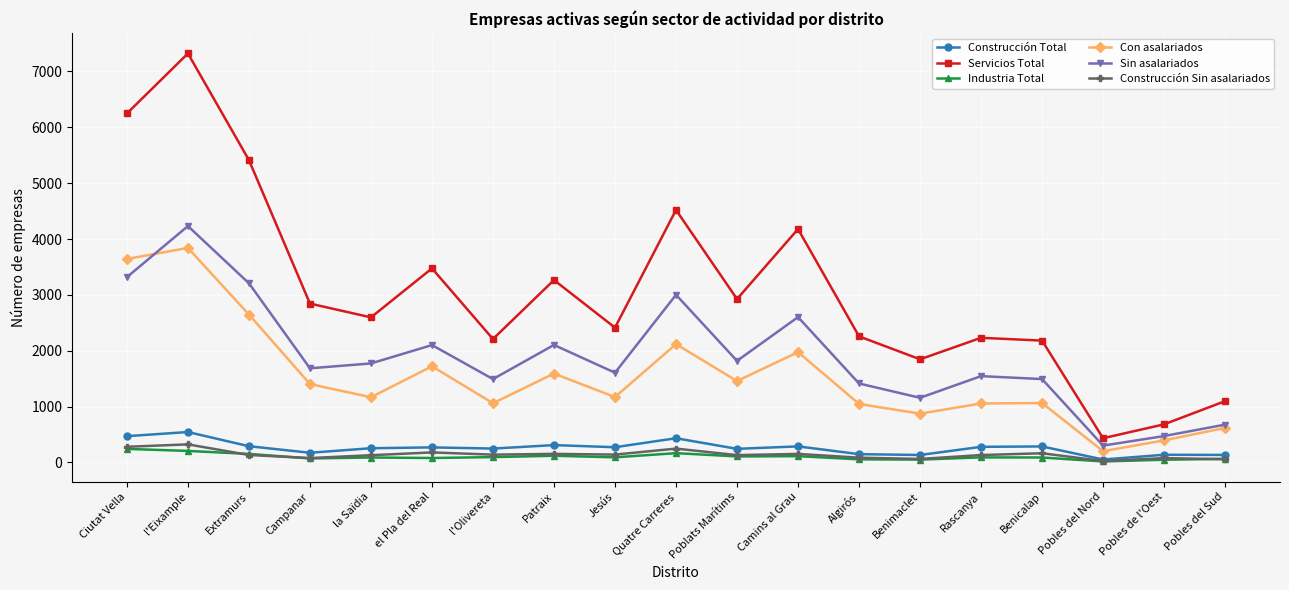

How many distinct data groups are displayed?

6